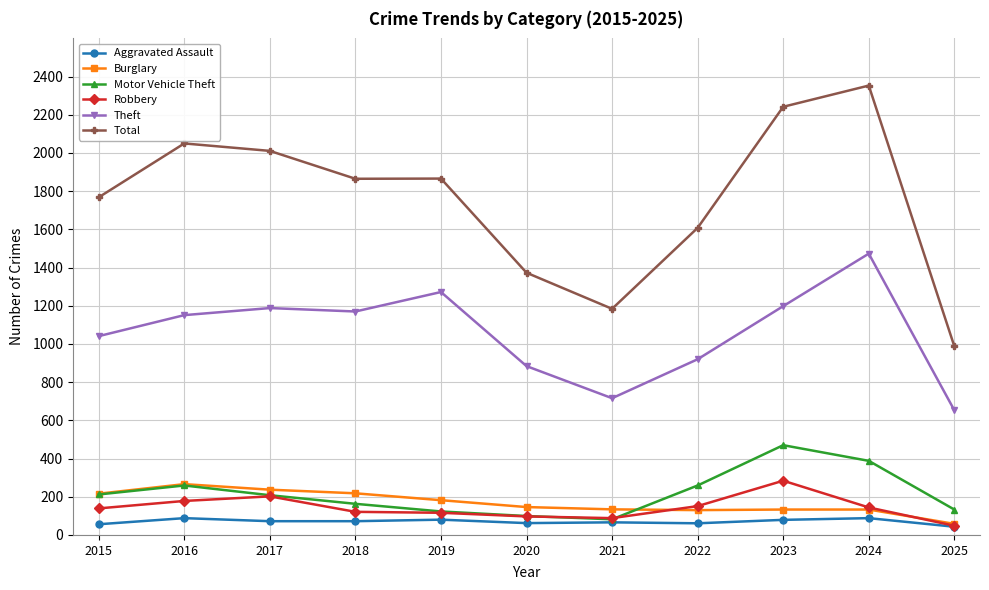

What is the sum of all Burglary values?

1853